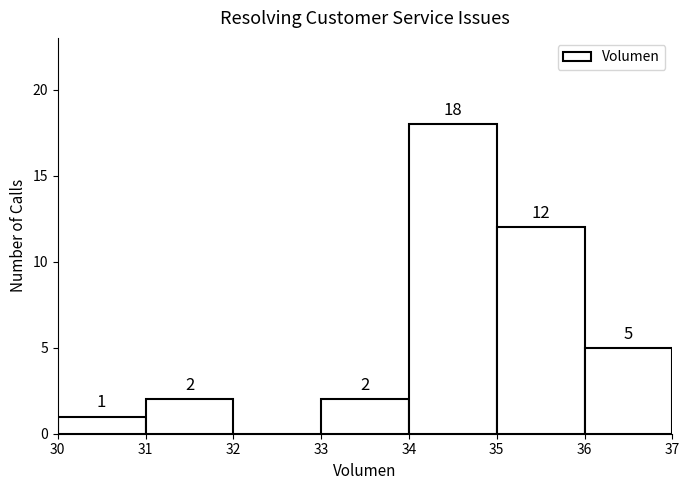

Over which range of the x-axis is the bar tallest?

34 to 35